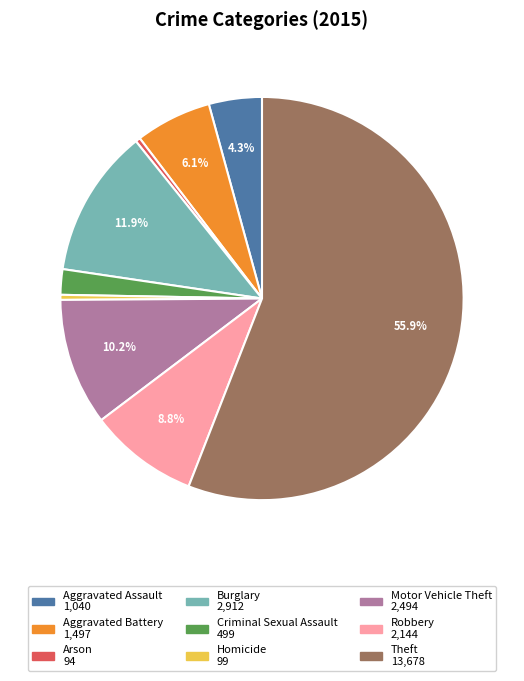

What is the largest slice in the pie chart?

Theft